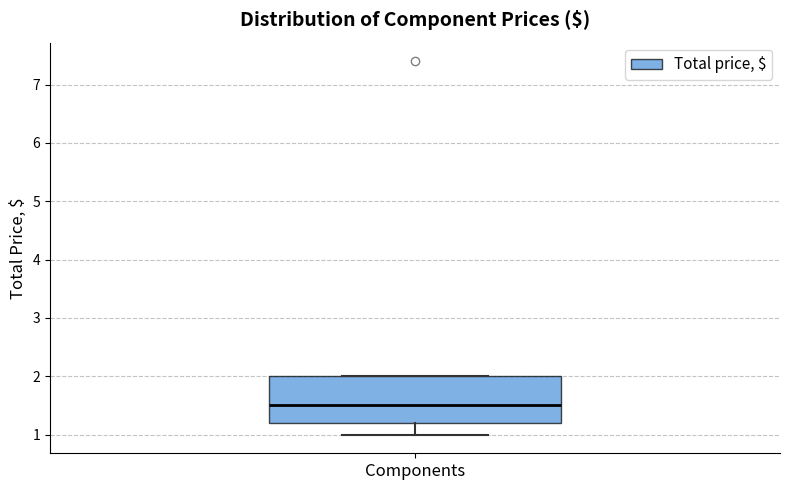

Transcribe this box plot: give where the median line is, the range the box spans, and where the two whiskers end, as read against the y-axis. The values are not printed on the chart, so give them approximately, as read against the axis.

median 1.5, box 1.2 to 2.0, whiskers 1.0 to 2.0